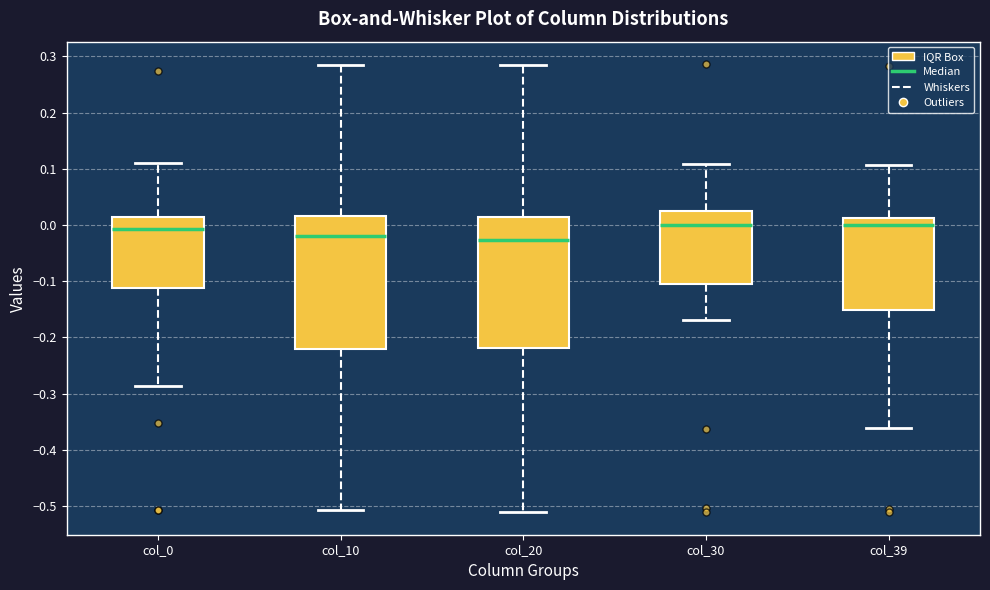

Where is the upper edge of the box for col_10 on the y-axis? The values are not printed on the chart, so give them approximately, as read against the axis.

0.02